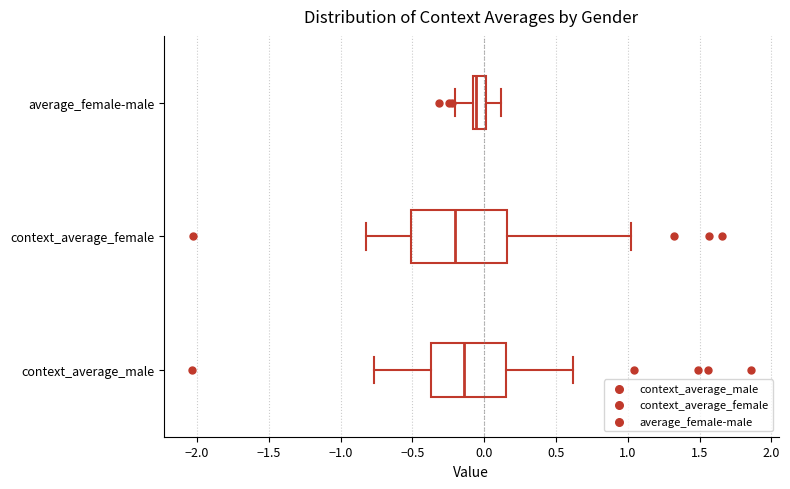

Reading bottom to top, read every box against the x-axis: the position of its median line, the range the box covers, and the ends of its whiskers. The values are not printed on the chart, so give them approximately, as read against the axis.

context_average_male: median -0.15, box -0.35 to 0.15, whiskers -0.75 to 0.60
context_average_female: median -0.20, box -0.50 to 0.15, whiskers -0.85 to 1.00
average_female-male: median -0.05, box -0.10 to 0.00, whiskers -0.20 to 0.10